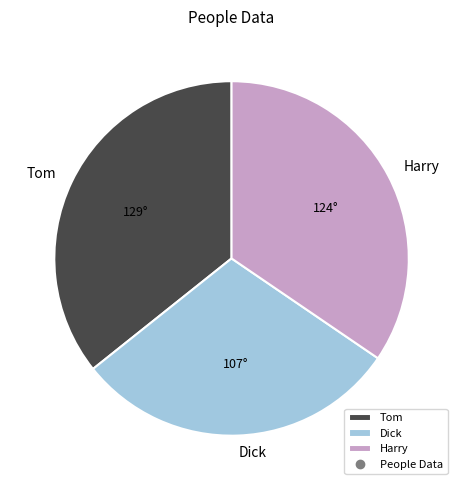

Is it true that Dick is 30% of the pie?

True